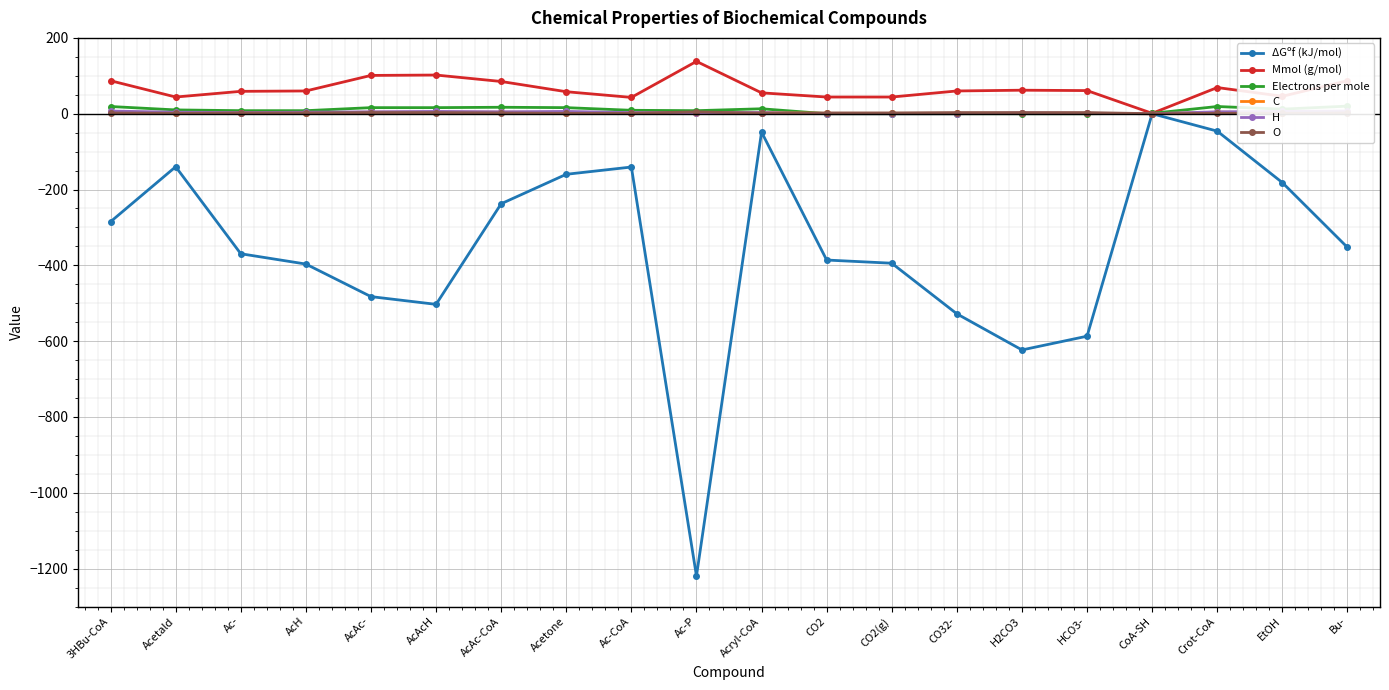

Which series has the largest total across all categories?

Mmol (g/mol)